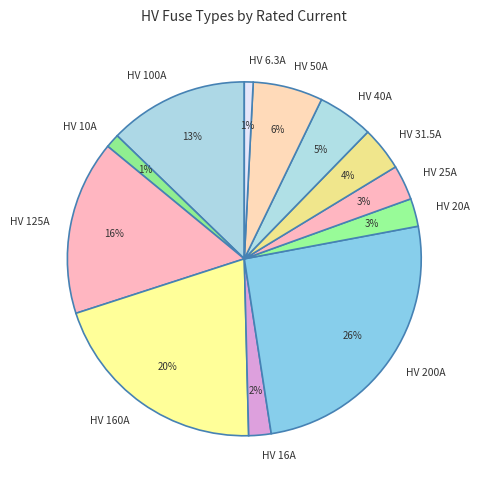

To the nearest percent, what is the combined percentage of HV 10A and HV 20A?

4%